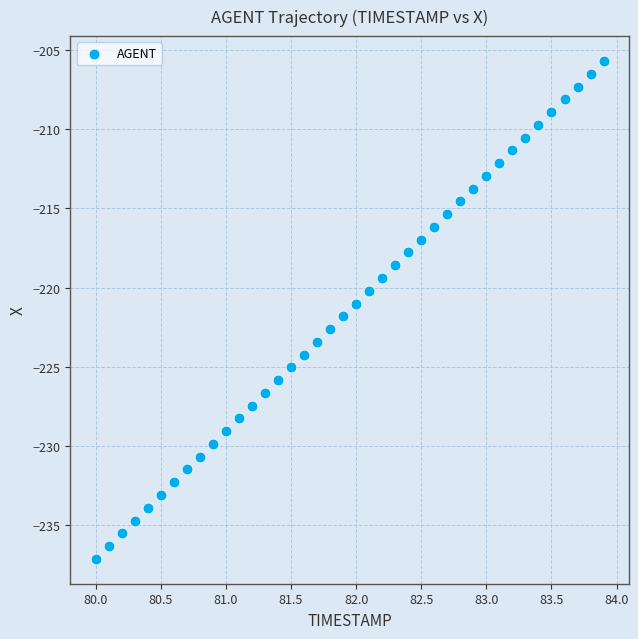

What is the range of Y values (max minus min)?

31.4